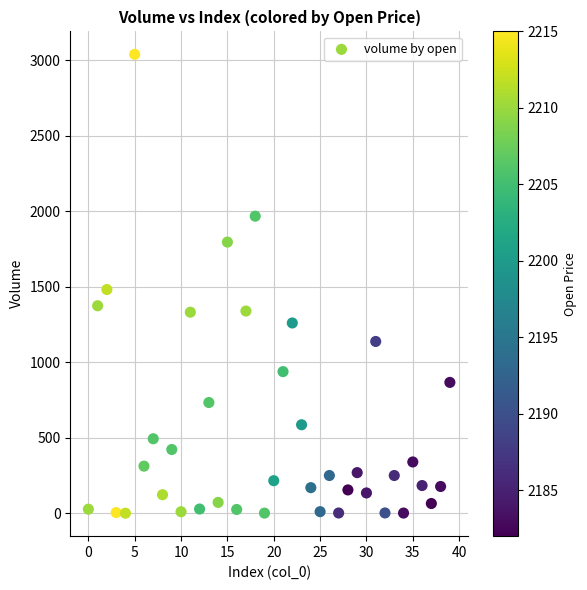

What Y value in the scatter plot is closest to 1520?

1482.0